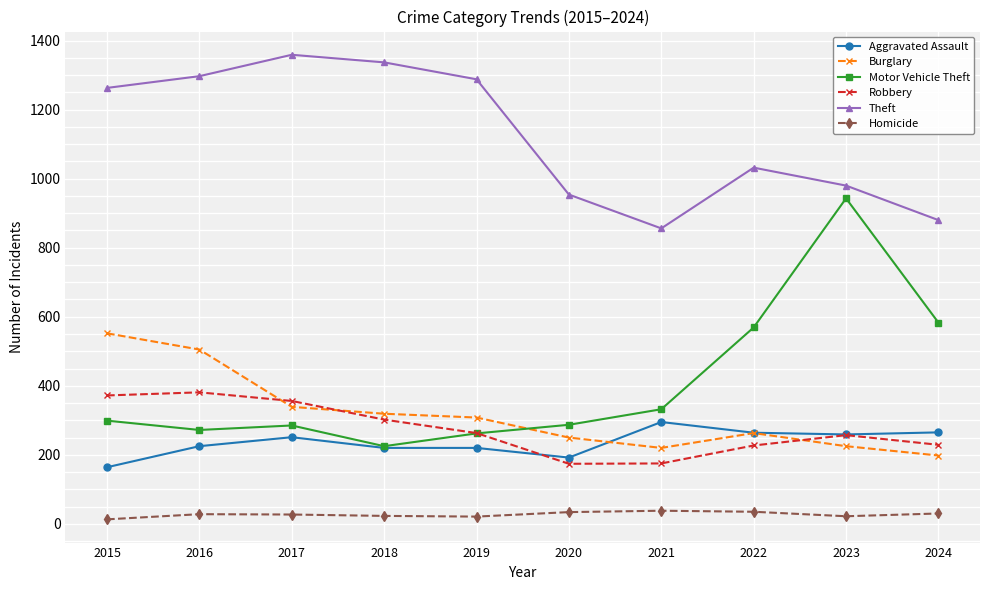

True or false: Burglary and Theft intersect in this chart.

False